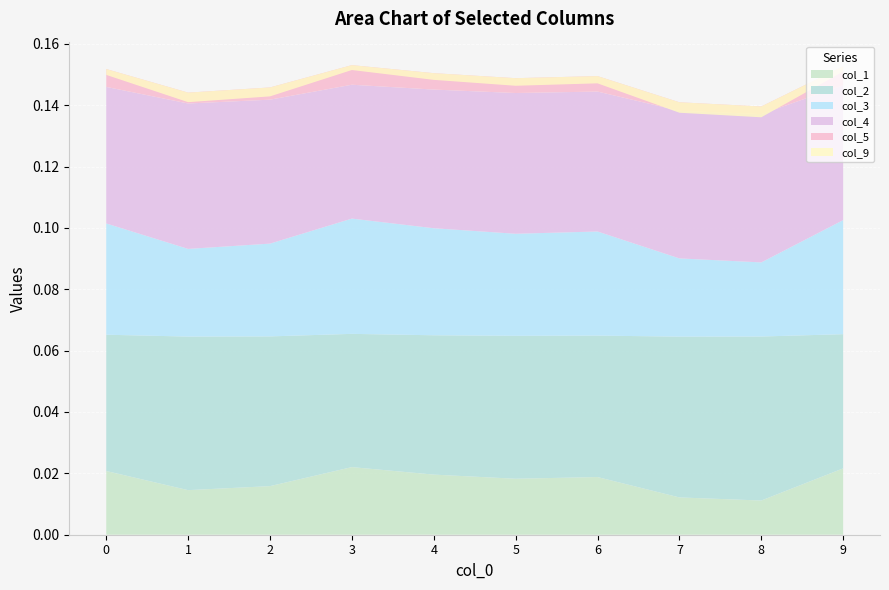

Reading left to right, transcribe all the data shown in this chart.

col_1: 0=0.0	1=0.0	2=0.0	3=0.0	4=0.0	5=0.0	6=0.0	7=0.0	8=0.0	9=0.0
col_2: 0=0.0	1=0.1	2=0.0	3=0.0	4=0.0	5=0.0	6=0.0	7=0.1	8=0.1	9=0.0
col_3: 0=0.0	1=0.0	2=0.0	3=0.0	4=0.0	5=0.0	6=0.0	7=0.0	8=0.0	9=0.0
col_4: 0=0.0	1=0.0	2=0.0	3=0.0	4=0.0	5=0.0	6=0.0	7=0.0	8=0.0	9=0.0
col_5: 0=0.0	1=0.0	2=0.0	3=0.0	4=0.0	5=0.0	6=0.0	7=0.0	8=0.0	9=0.0
col_9: 0=-0.0	1=-0.0	2=-0.0	3=-0.0	4=-0.0	5=-0.0	6=-0.0	7=-0.0	8=-0.0	9=-0.0